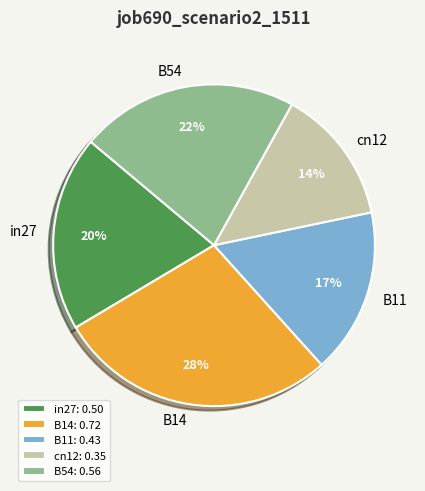

True or false: B54 accounts for 22% of the total.

True